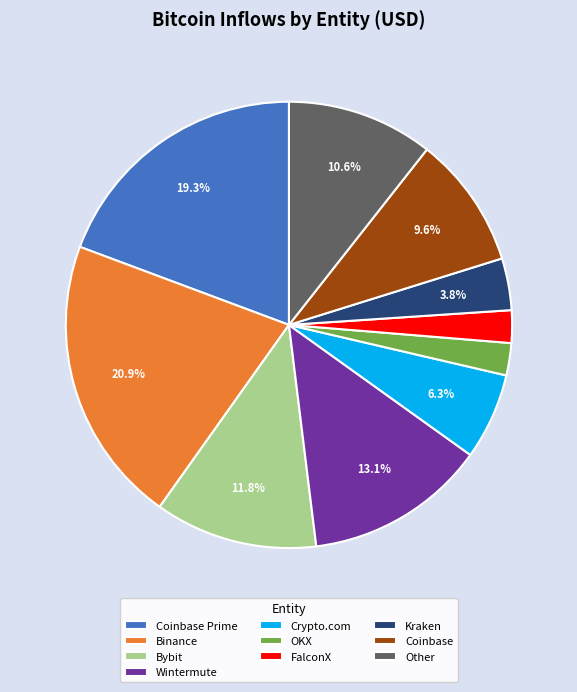

To the nearest percent, what percentage of the pie is Wintermute?

13%